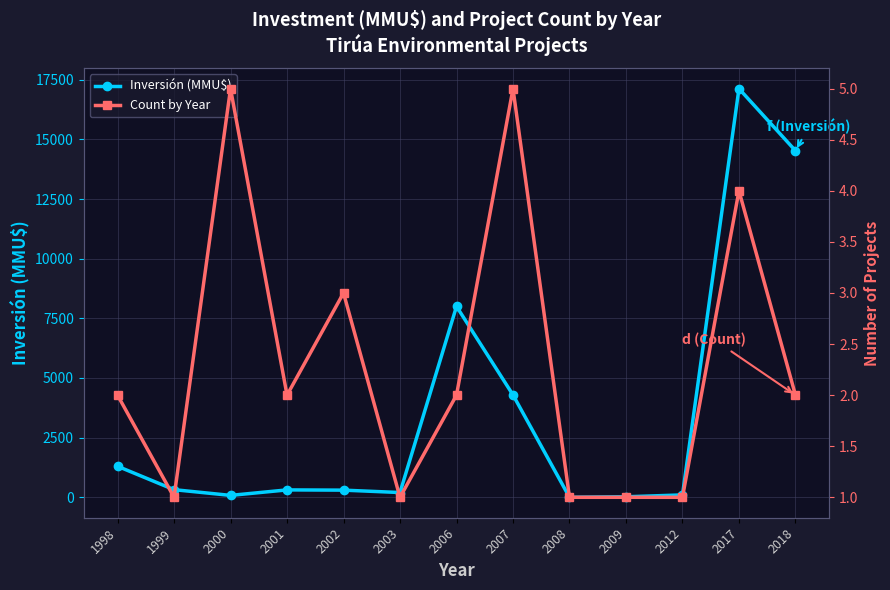

At how many categories does at least one series exceed 12078?

2